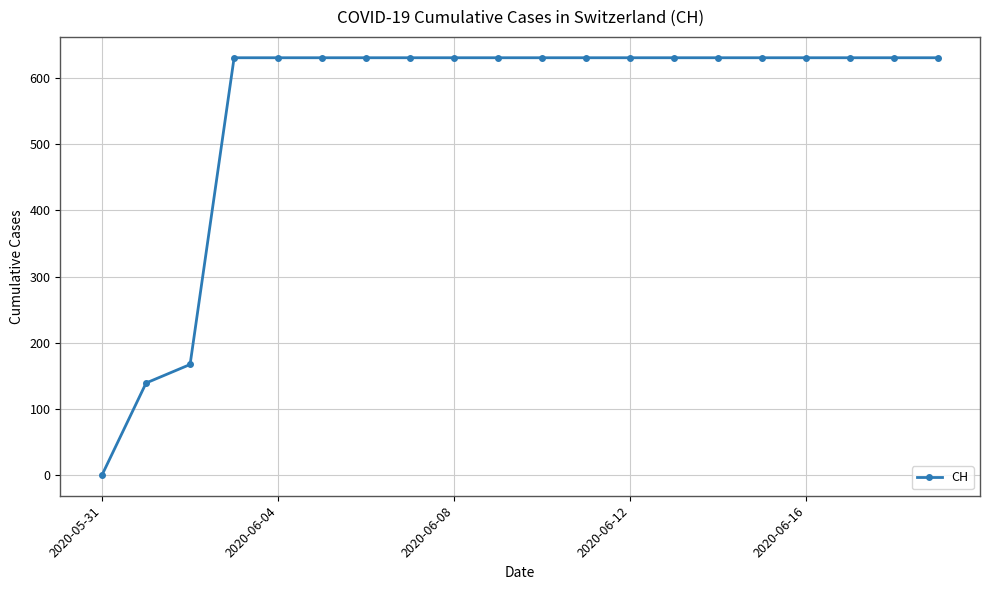

What is the value of the 18th point from the left?

631